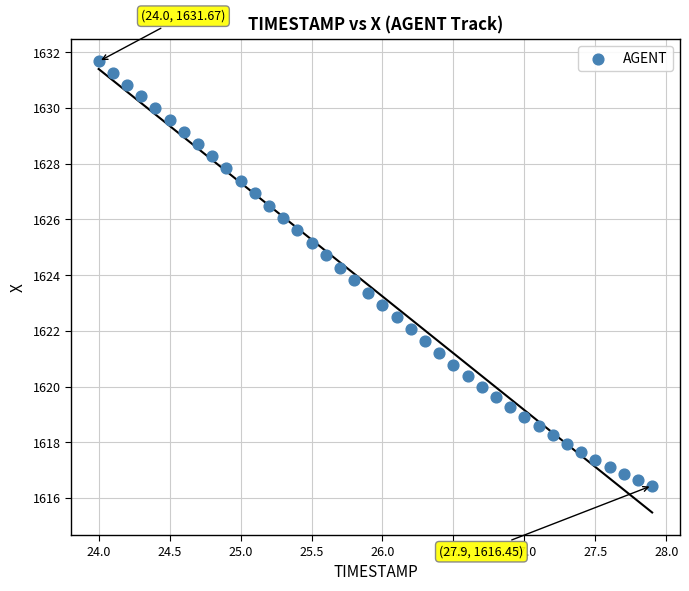

What is the range of X values (max minus min)?

3.9